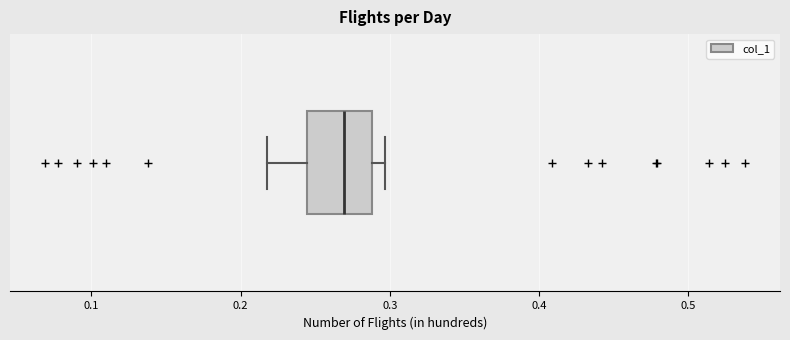

Transcribe this box plot: give where the median line is, the range the box spans, and where the two whiskers end, as read against the x-axis. The values are not printed on the chart, so give them approximately, as read against the axis.

median 0.27, box 0.24 to 0.29, whiskers 0.22 to 0.30